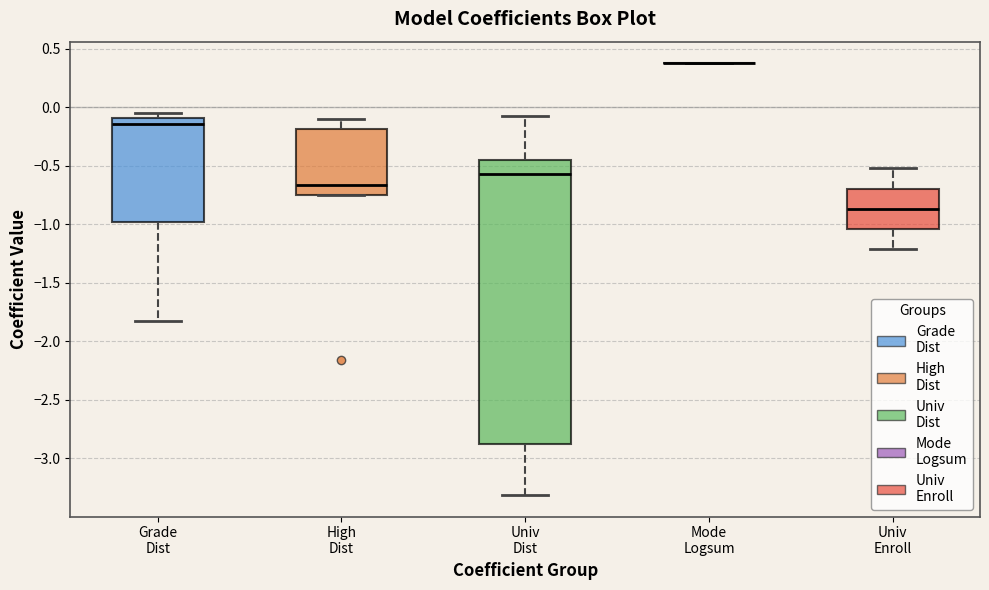

Where is the upper edge of the box for Grade Dist on the y-axis? The values are not printed on the chart, so give them approximately, as read against the axis.

-0.10